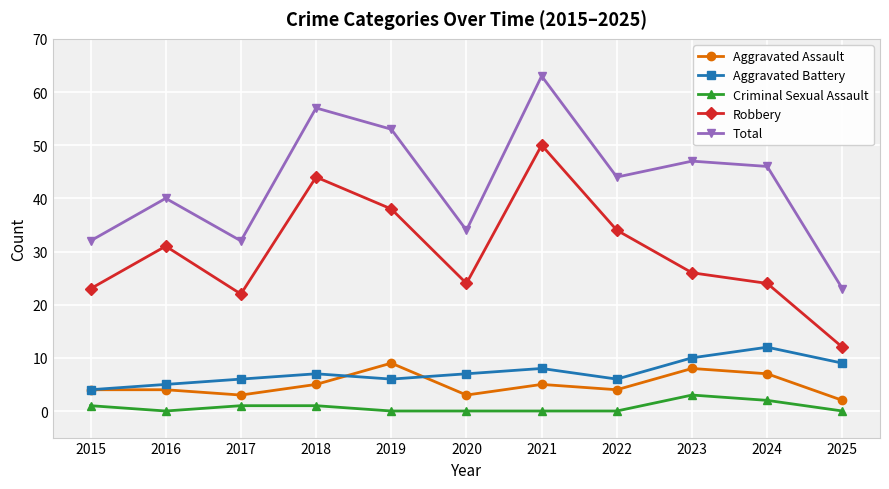

True or false: Aggravated Battery and Robbery intersect in this chart.

False